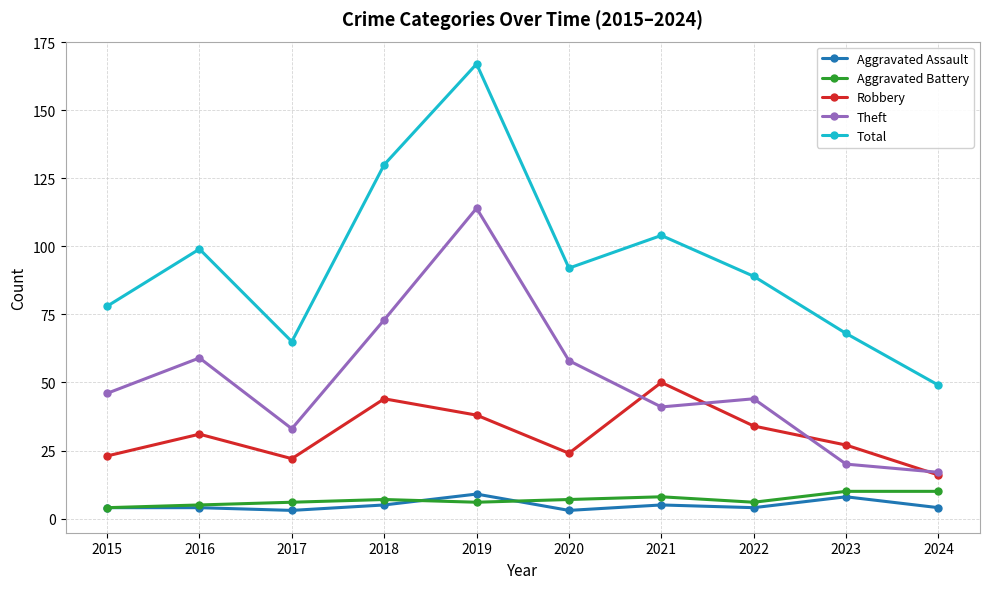

True or false: Theft has more than 0 points higher than both neighbors.

True